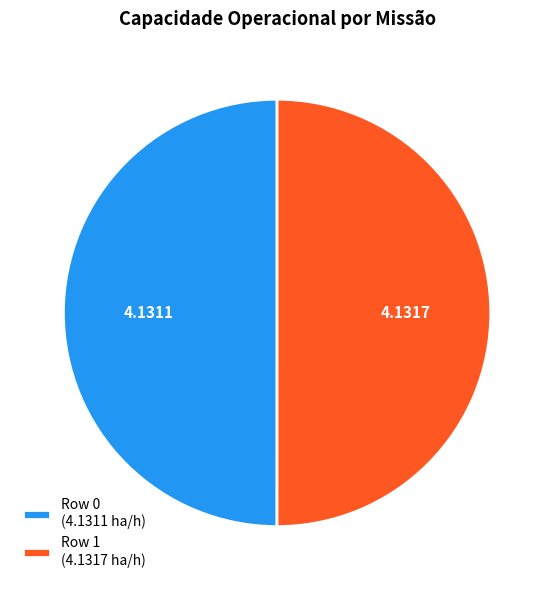

Approximately how many times larger is the value at Row 0 (4.1311 ha/h) compared to Row 1 (4.1317 ha/h)?

1.0